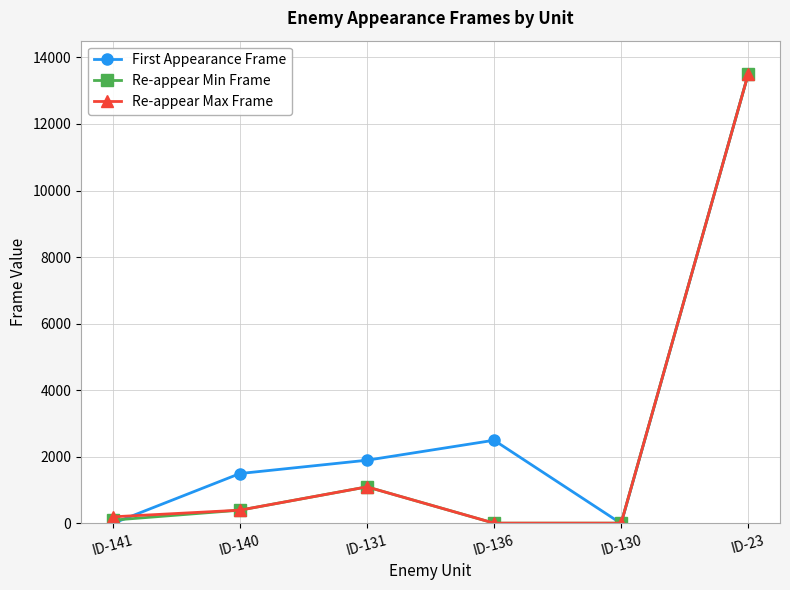

In Re-appear Min Frame, how many points are higher than both neighbors (excluding endpoints)?

1